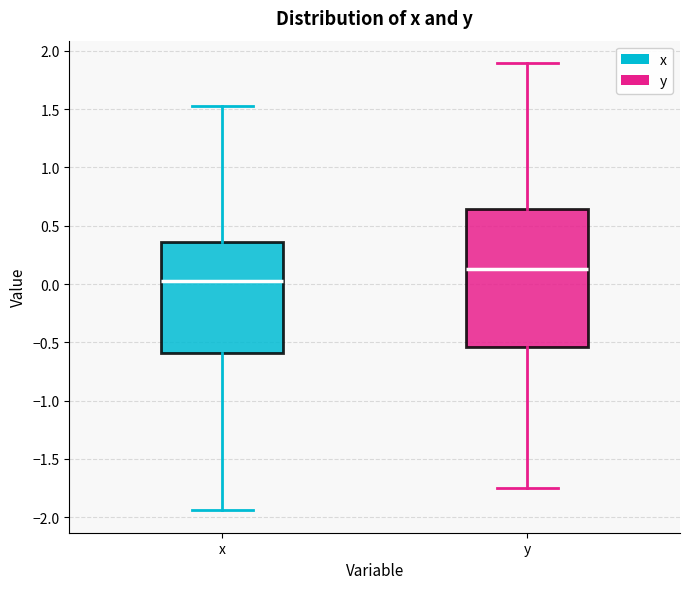

Which box's median line is the highest?

y